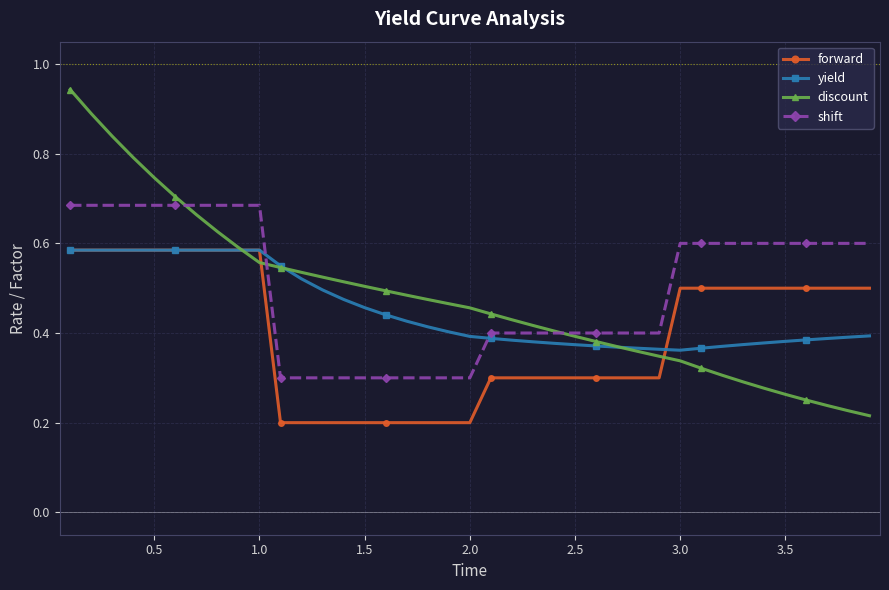

What is the sum of all yield values?

17.6